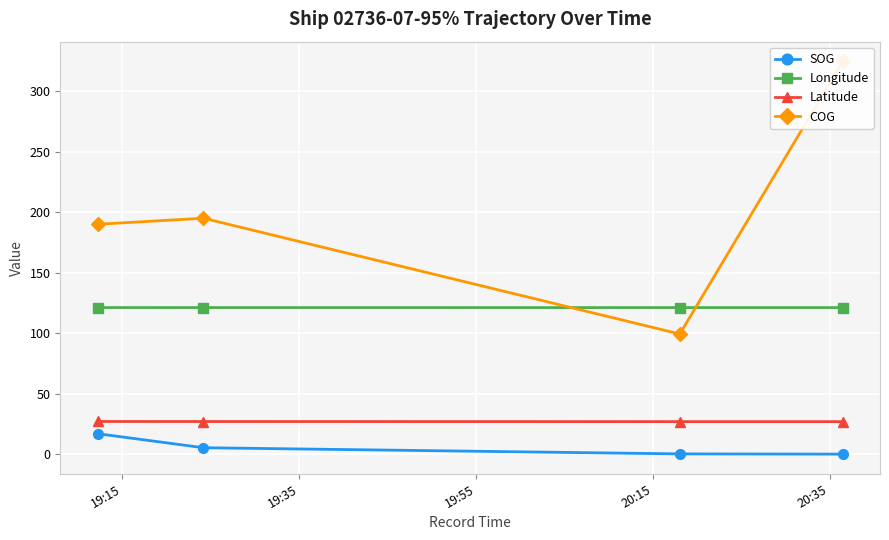

True or false: Latitude and Longitude cross at least once.

False